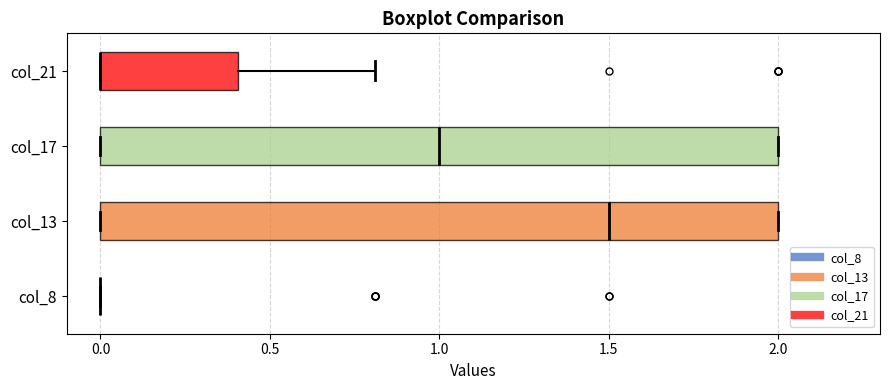

Reading bottom to top, transcribe this box plot: for each box, give where its median line is, the range the box spans, and where its two whiskers end, as read against the x-axis. The values are not printed on the chart, so give them approximately, as read against the axis.

col_8: box collapsed to a line at 0.0, whiskers 0.0 to 0.0
col_13: median 1.5, box 0.0 to 2.0, whiskers 0.0 to 2.0
col_17: median 1.0, box 0.0 to 2.0, whiskers 0.0 to 2.0
col_21: median 0.0 (drawn on the box's left edge), box 0.0 to 0.4, whiskers 0.0 to 0.8